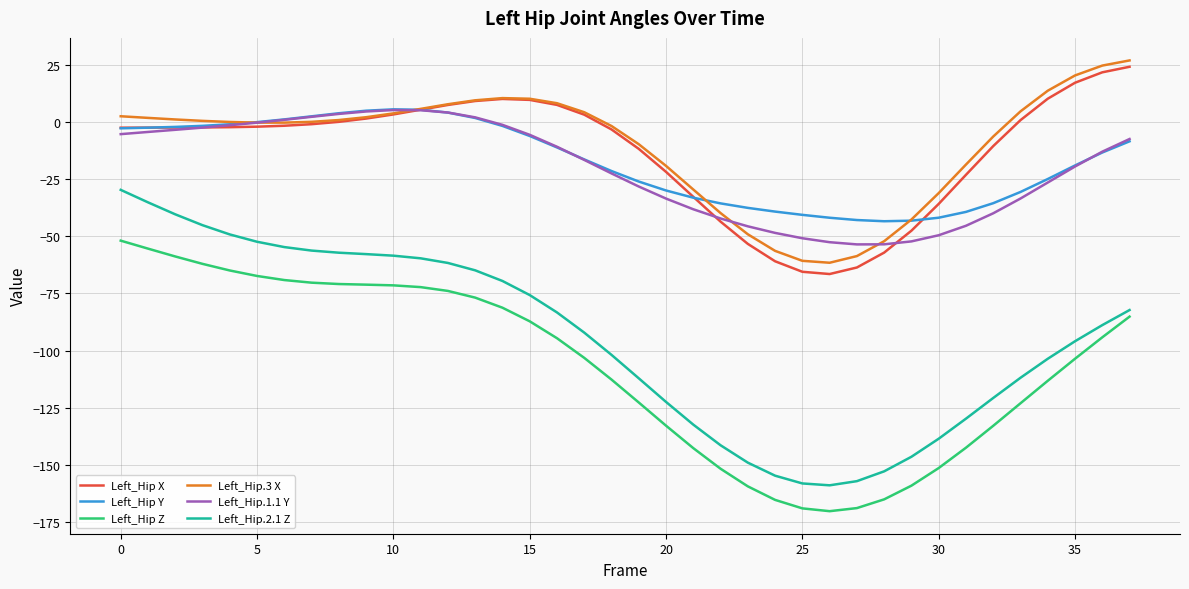

What is the smallest value displayed?

-170.3